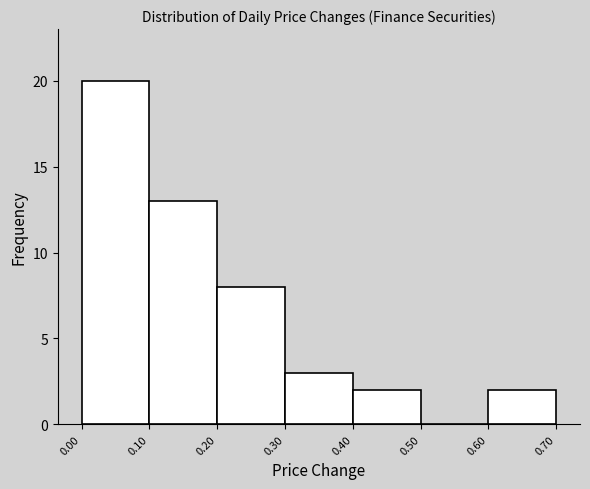

Reading left to right, transcribe this chart: for each bar, give the range it covers on the x-axis and its height. The values are not printed on the chart, so give them approximately, as read against the axis.

0.00 to 0.10: 20
0.10 to 0.20: 13
0.20 to 0.30: 8
0.30 to 0.40: 3
0.40 to 0.50: 2
0.50 to 0.60: 0
0.60 to 0.70: 2